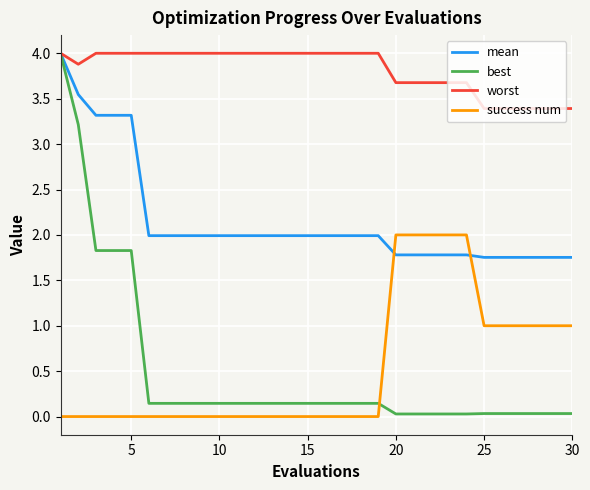

Which series has the widest spread of values?

best